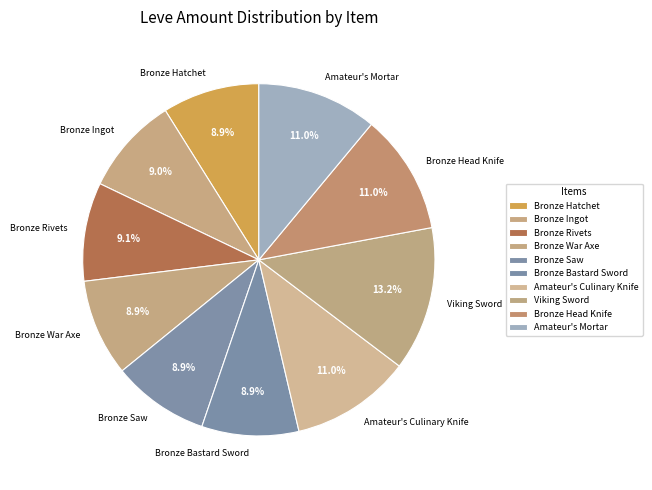

To the nearest percent, what is the difference between the largest and smallest slice percentages?

4%